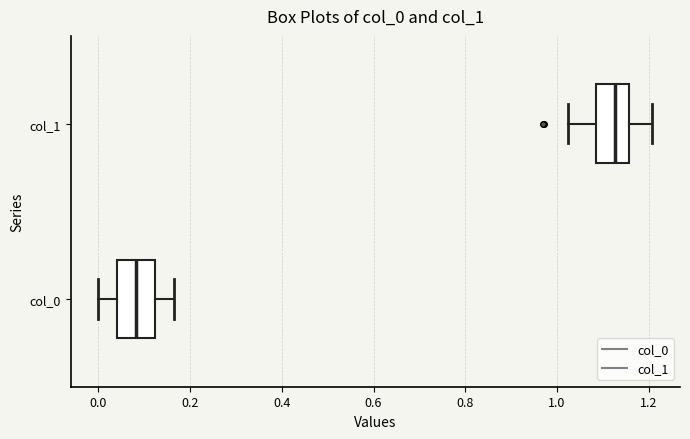

Where does the left whisker of the box for col_1 end on the x-axis? The values are not printed on the chart, so give them approximately, as read against the axis.

1.02